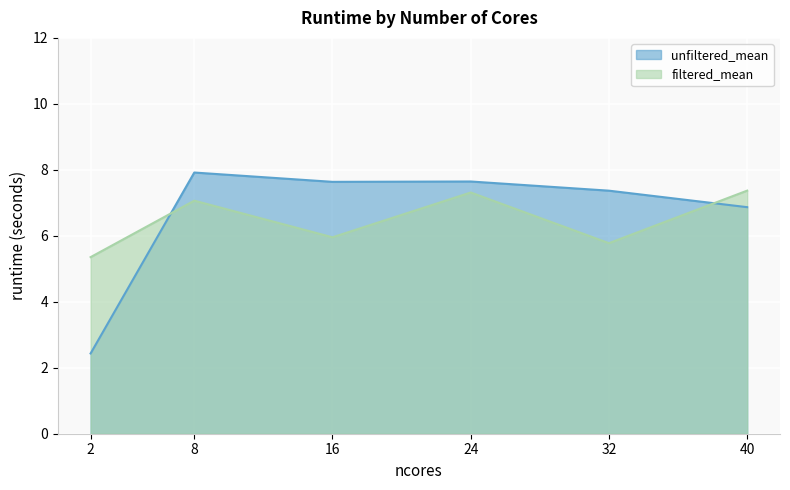

True or false: filtered_mean and unfiltered_mean intersect in this chart.

True